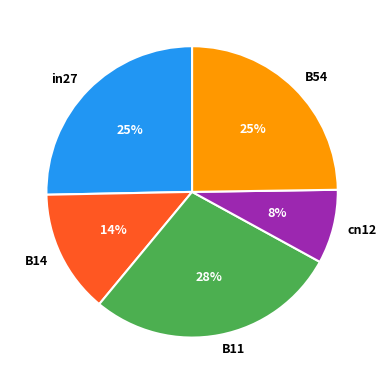

To the nearest percent, what is the combined percentage of B54 and B11?

53%